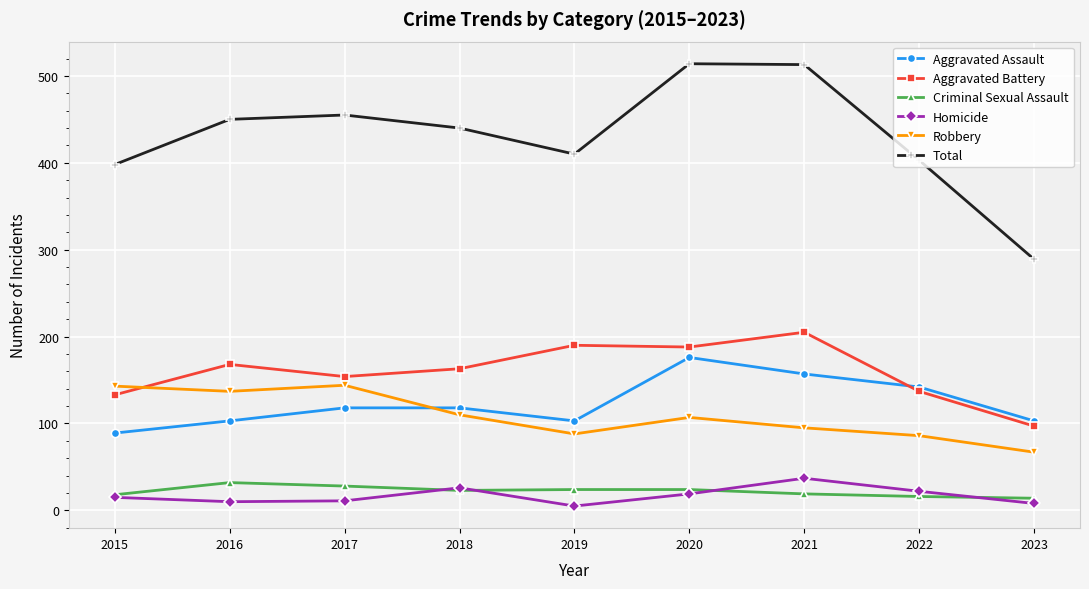

Which series has the widest spread of values?

Total